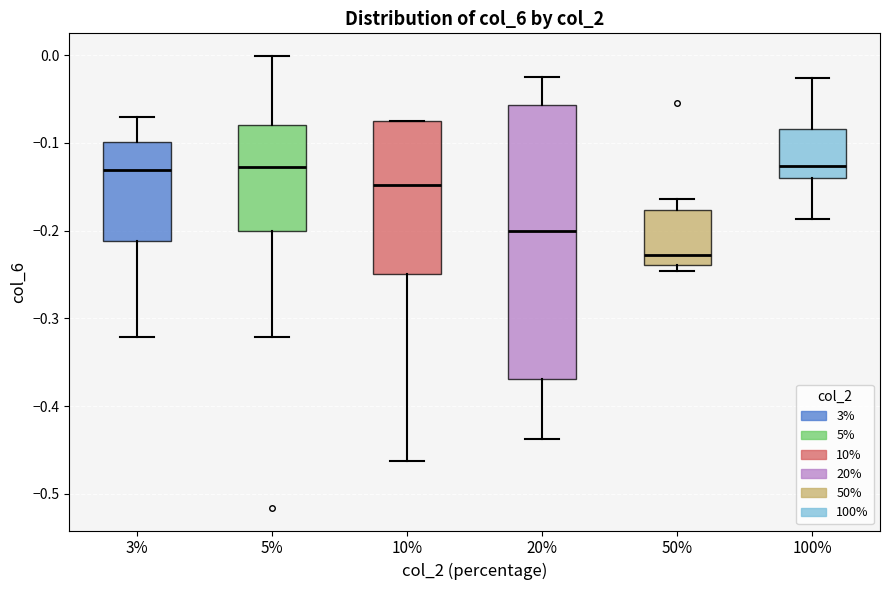

Which box is the tallest, from its lower edge to its upper edge?

20%